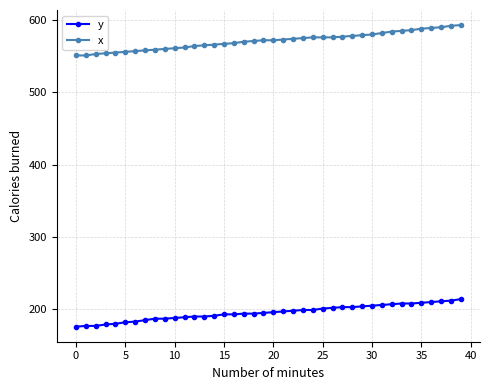

Rank the series by their average value, from lowest to highest.

y, x